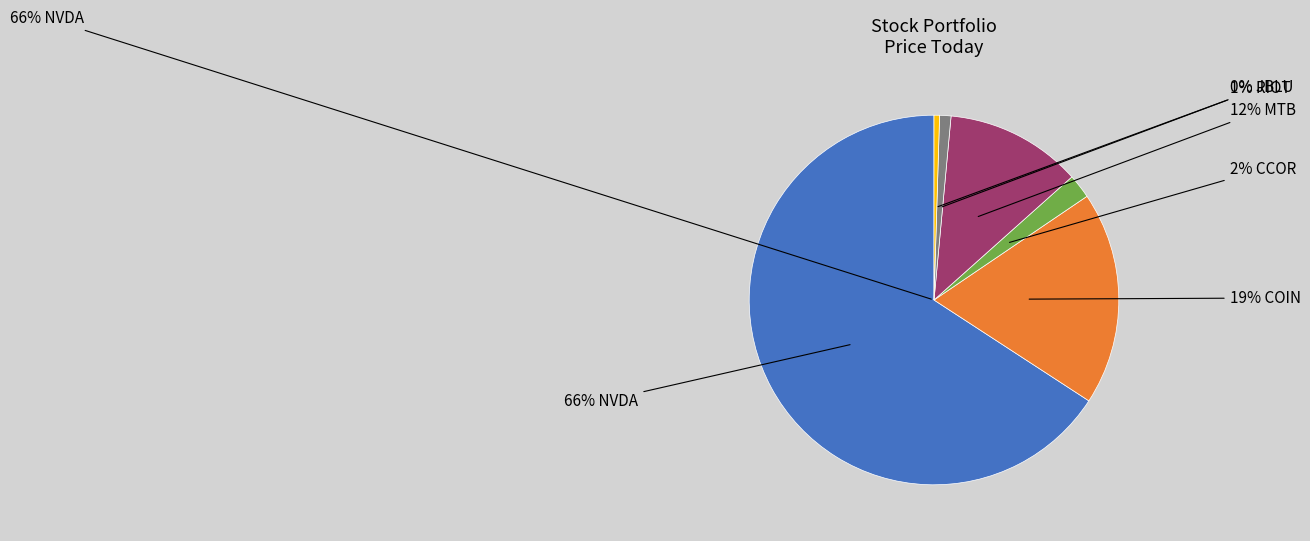

Which category has the smallest portion of the pie?

JBLU